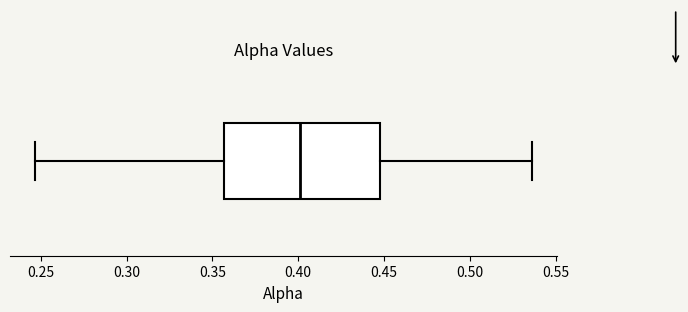

Transcribe this box plot: give where the median line is, the range the box spans, and where the two whiskers end, as read against the x-axis. The values are not printed on the chart, so give them approximately, as read against the axis.

median 0.400, box 0.355 to 0.450, whiskers 0.245 to 0.535